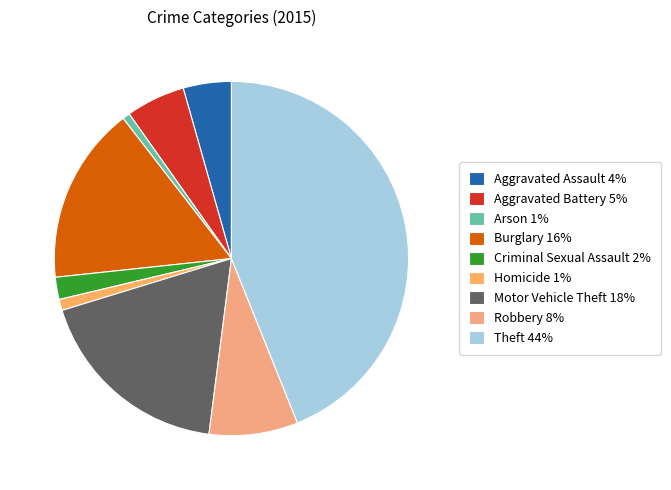

What percentage is NOT represented by Arson?

99.3%